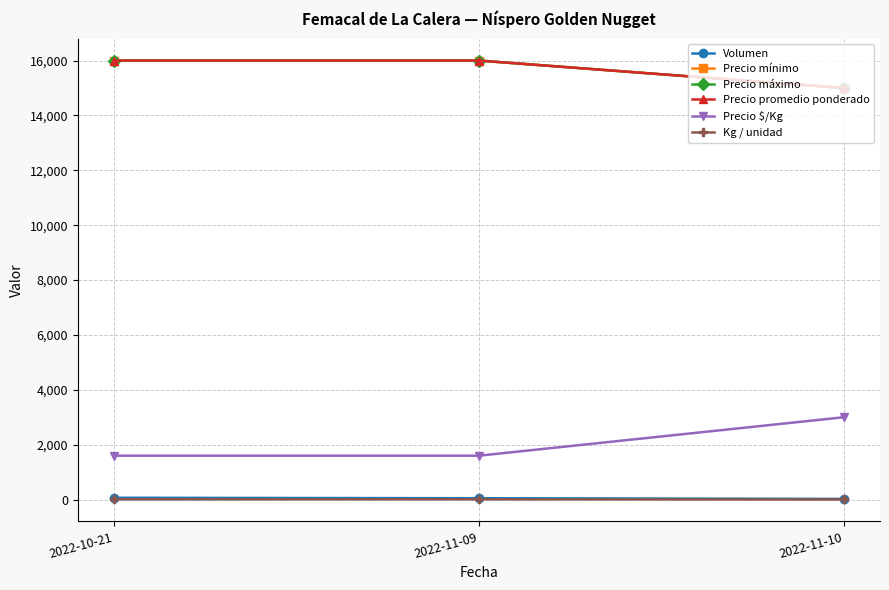

At which category is the sum across all series the highest?

2022-10-21